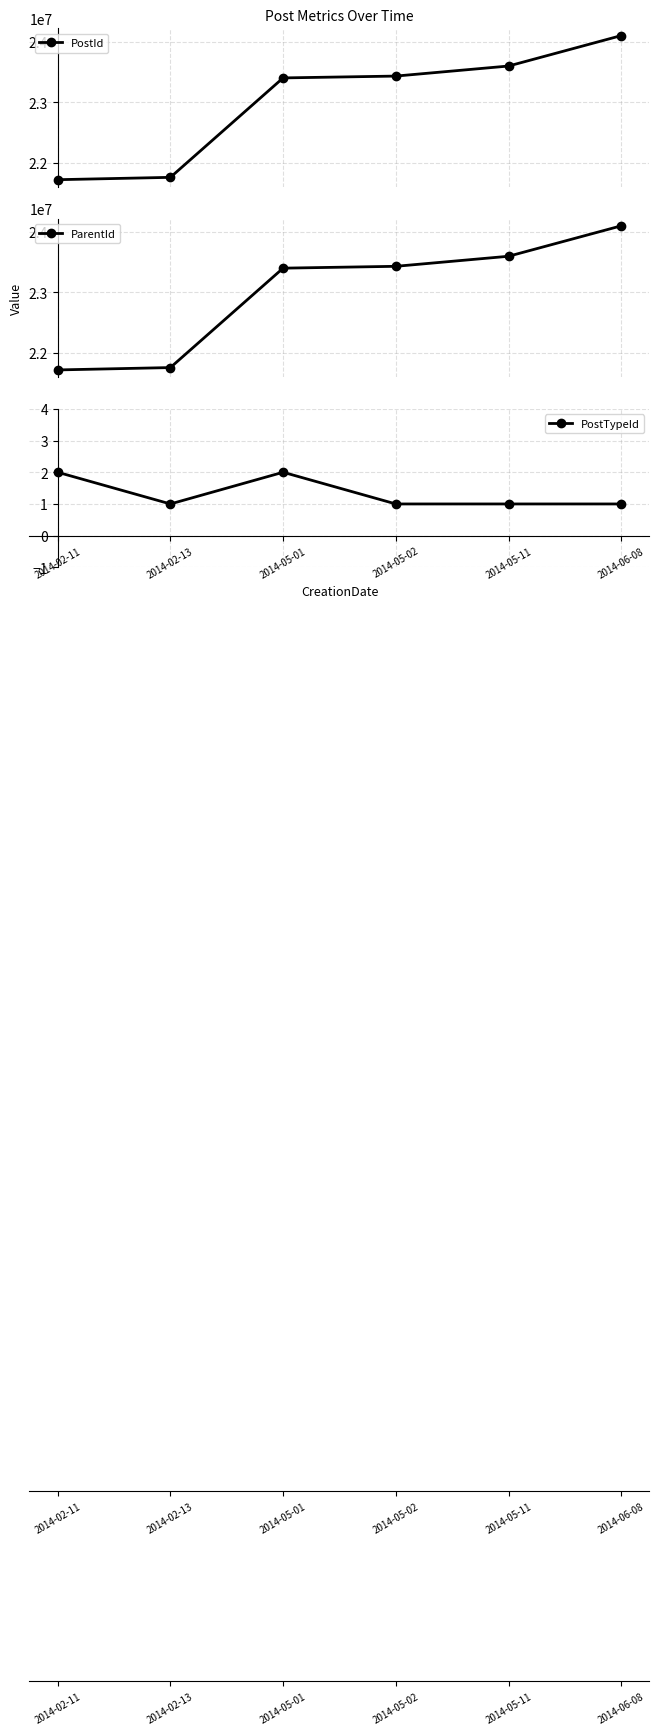

True or false: PostId and PostTypeId intersect in this chart.

False